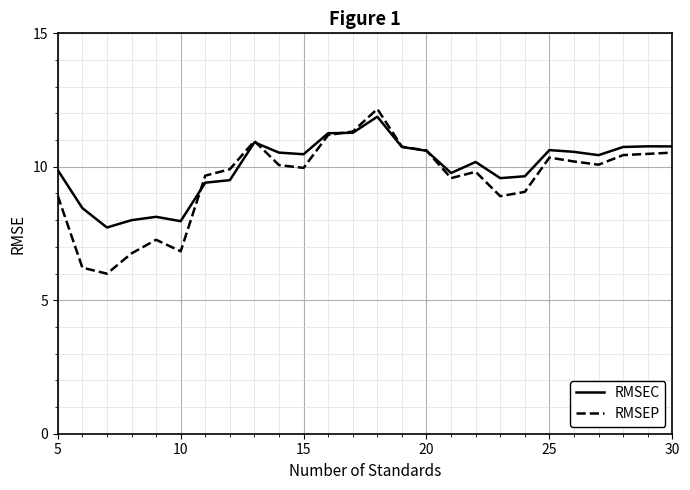

What is the highest value of the RMSEP series?

12.2